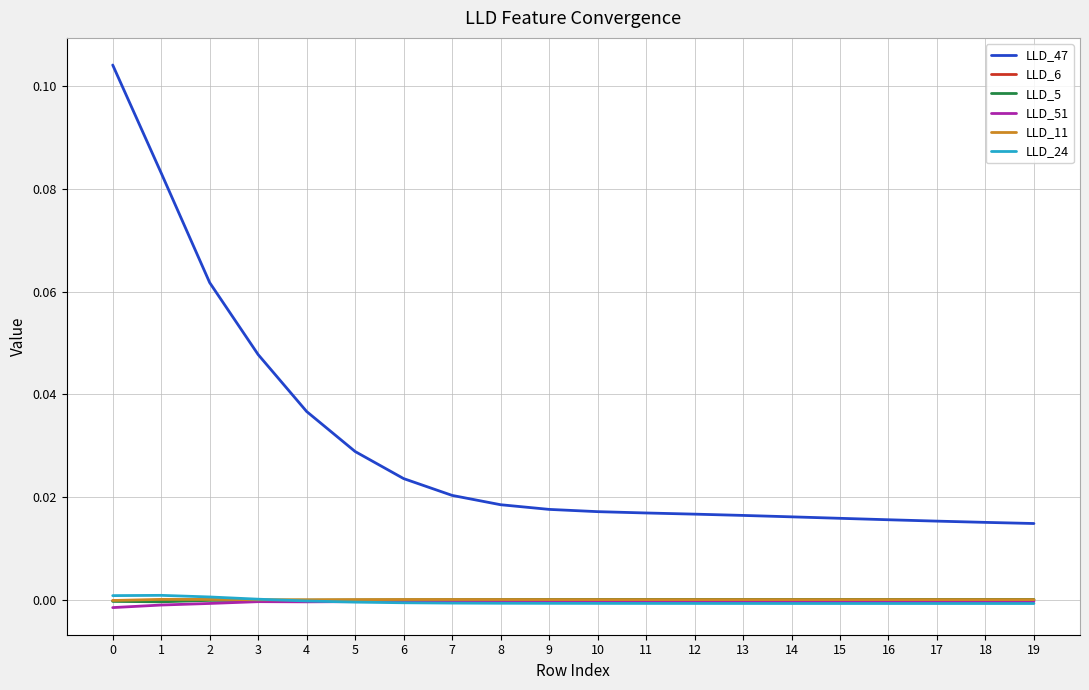

How many lines are shown in the chart?

6